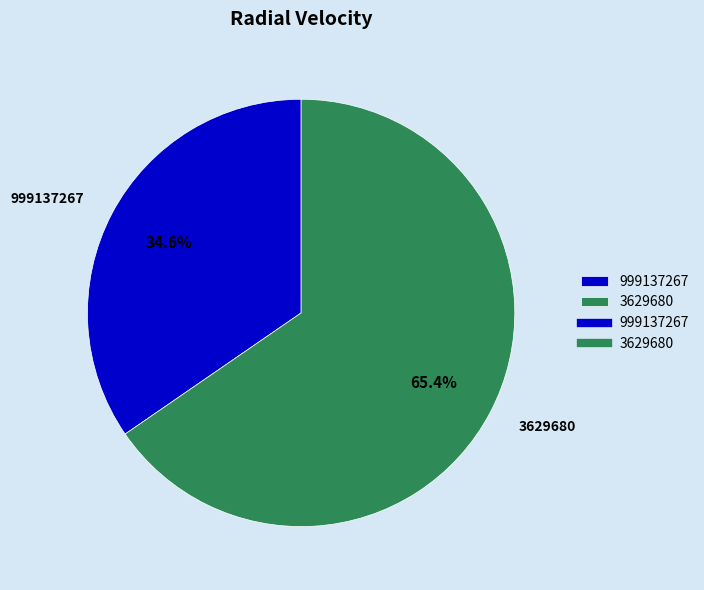

Combined, do 999137267 and 3629680 account for over 50%?

Yes